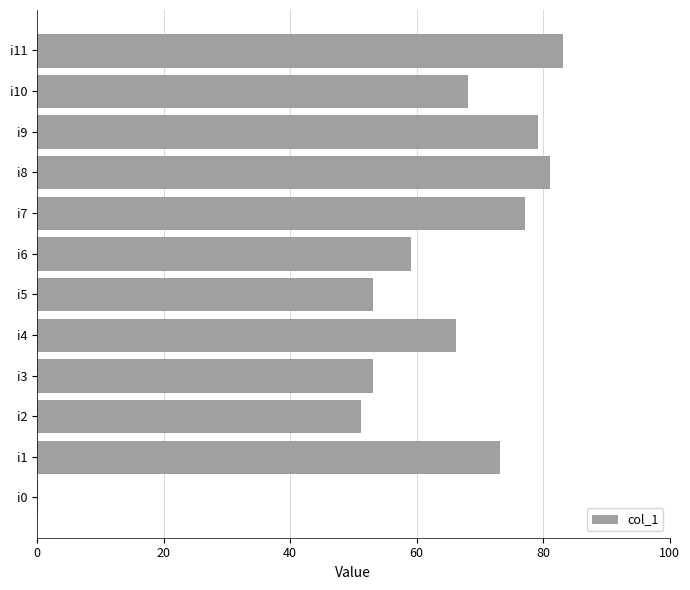

What is the greatest value displayed?

83